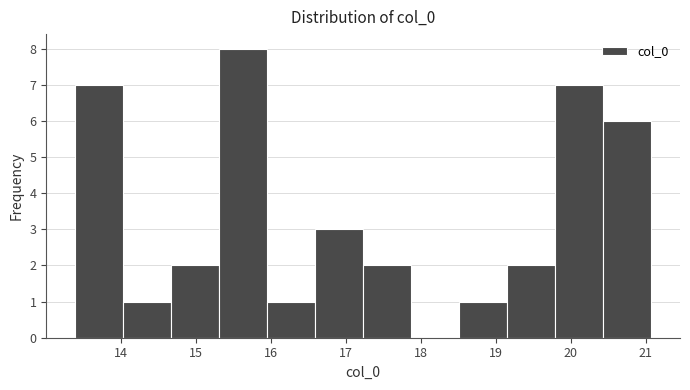

Reading left to right, transcribe this chart: for each bar, give the range it covers on the x-axis and its height. Neither the bar edges nor the heights are printed on the chart, so give them approximately, as read against the axes.

13.4 to 14.0: 7
14.0 to 14.7: 1
14.7 to 15.3: 2
15.3 to 15.9: 8
15.9 to 16.6: 1
16.6 to 17.2: 3
17.2 to 17.9: 2
17.9 to 18.5: 0
18.5 to 19.2: 1
19.2 to 19.8: 2
19.8 to 20.4: 7
20.4 to 21.1: 6